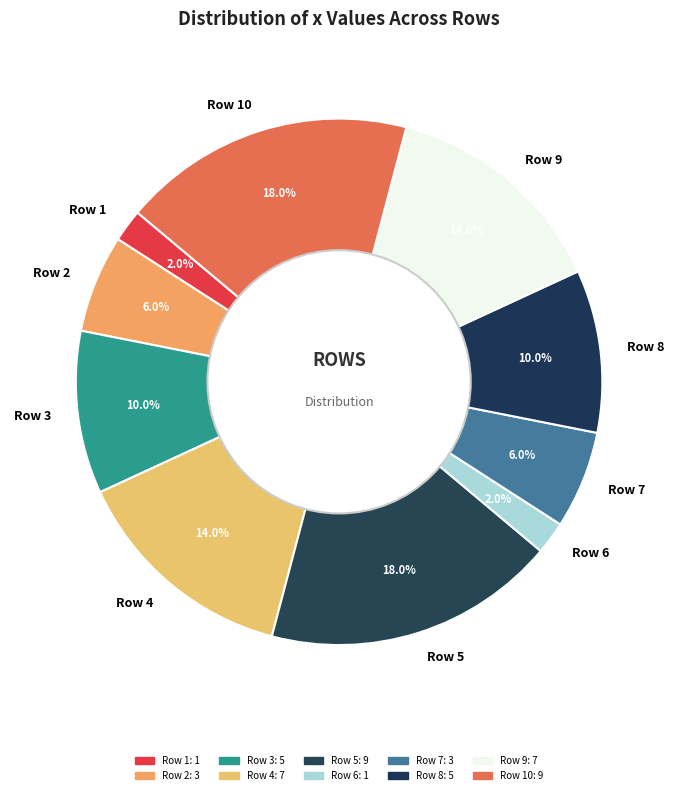

What is the total percentage of Row 5 and Row 7?

24.0%